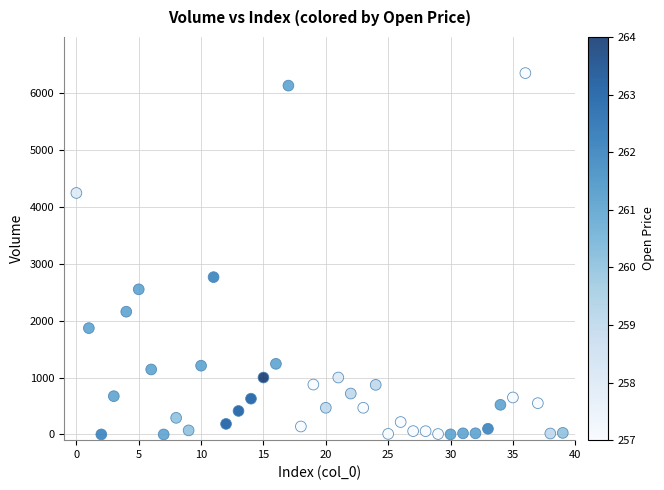

What is the range of Y values (max minus min)?

6346.2